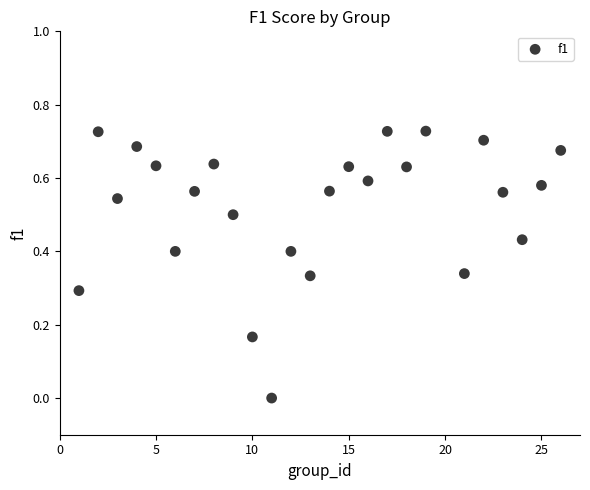

Count the number of points in this scatter plot.

25